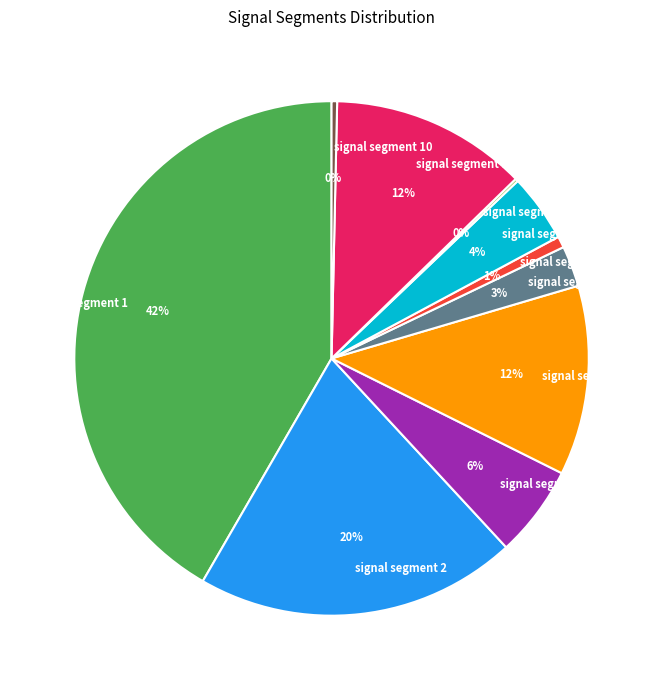

Does any single category account for the majority?

No